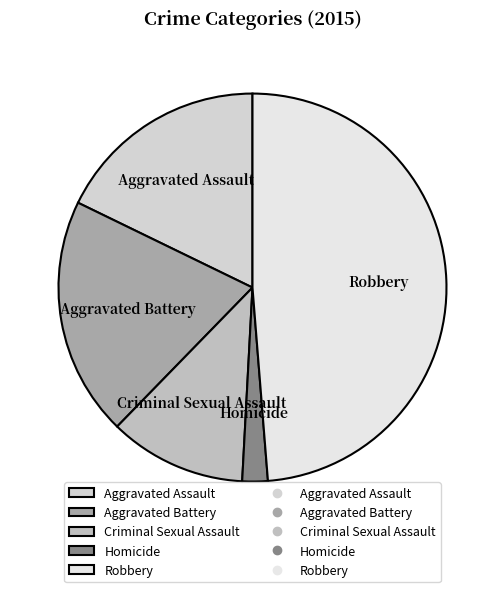

Which category has the biggest portion of the pie?

Robbery